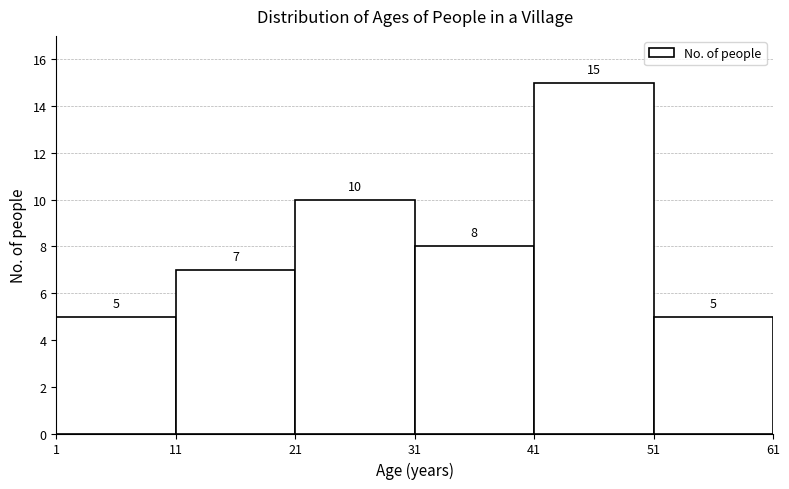

Which range on the x-axis has the tallest bar?

41 to 51